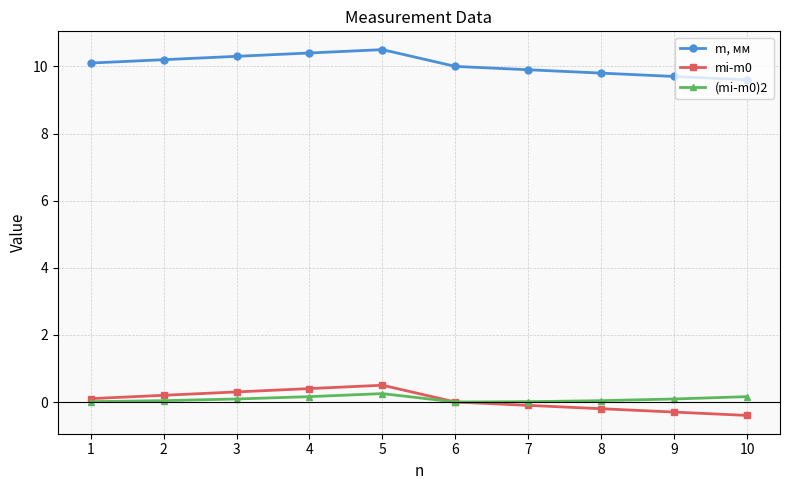

True or false: m, мм and mi-m0 cross at least once.

False